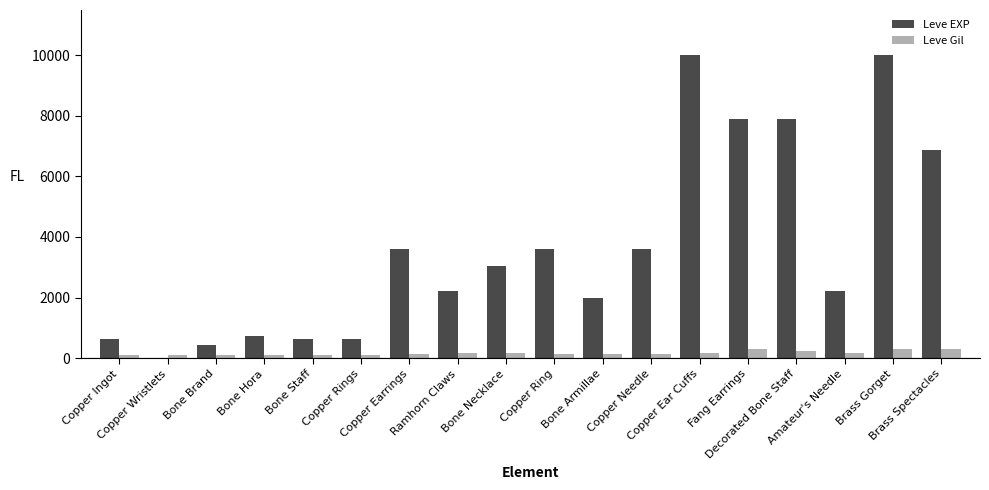

Which series has the largest total across all categories?

Leve EXP